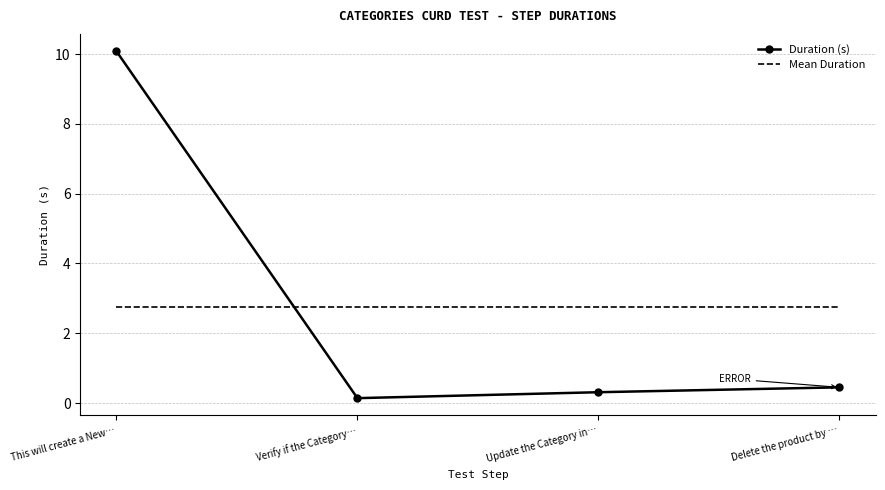

What is the difference between the highest and lowest values at Verify if the Category…?

2.6